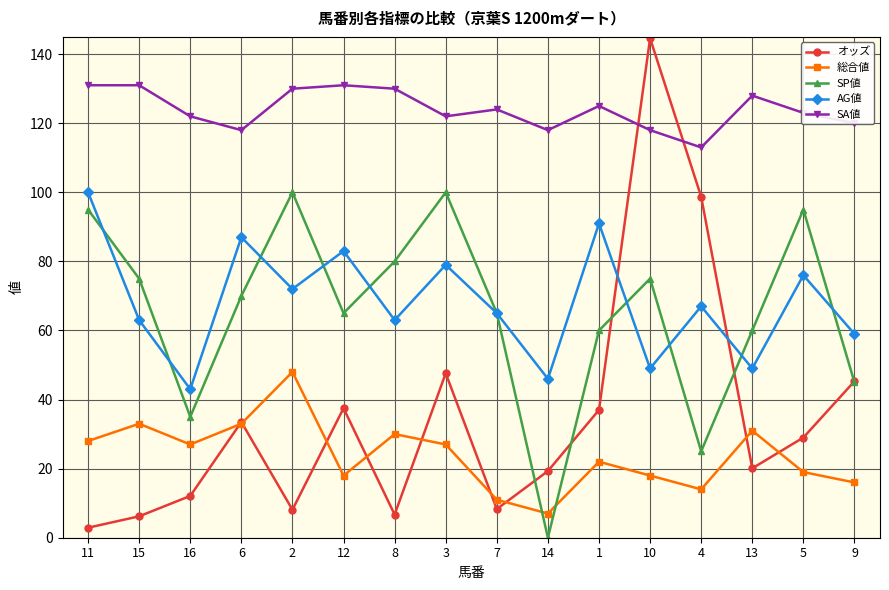

Does the chart have visible grid lines?

Yes